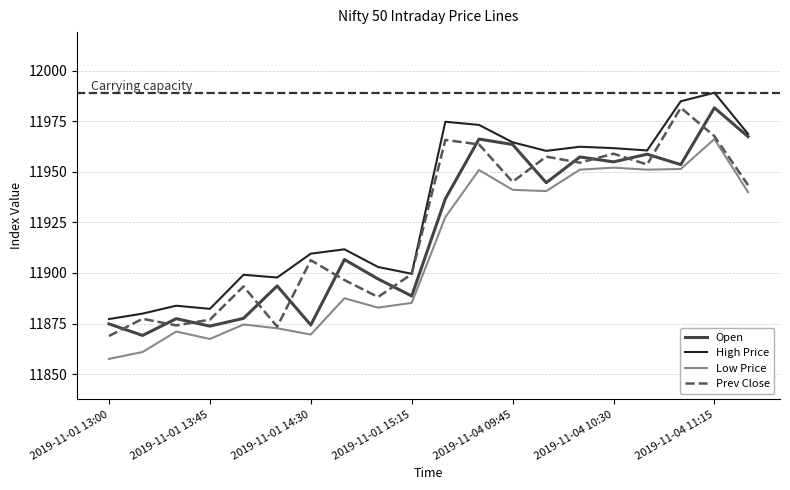

What is the smallest value displayed?

11857.5